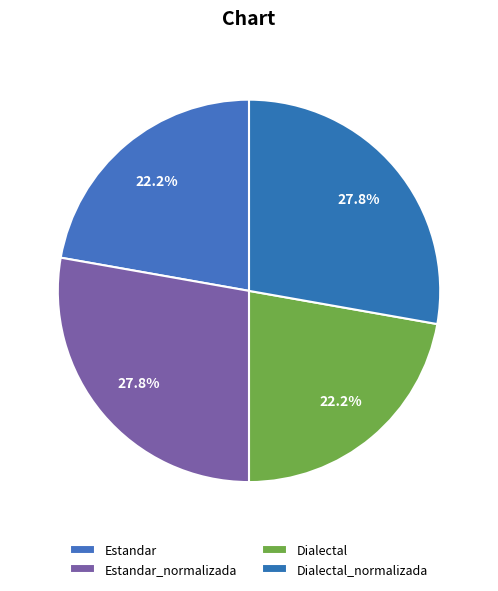

How many segments does this pie chart have?

4